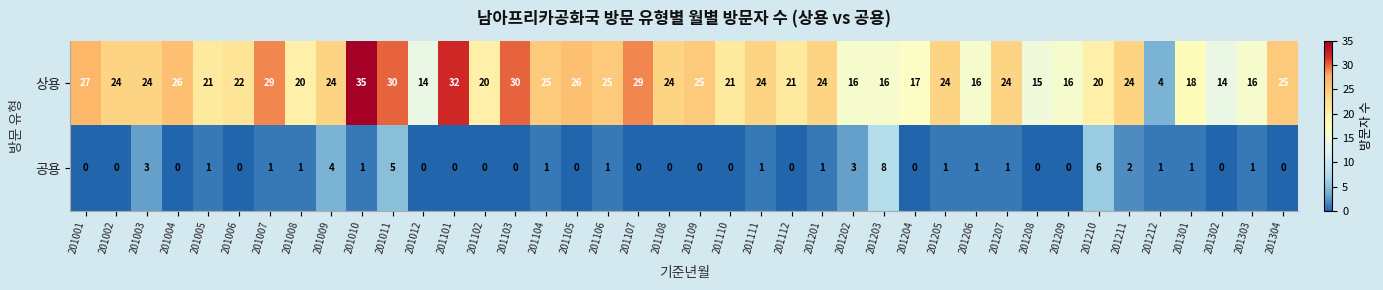

What is the maximum value shown in the chart?

35